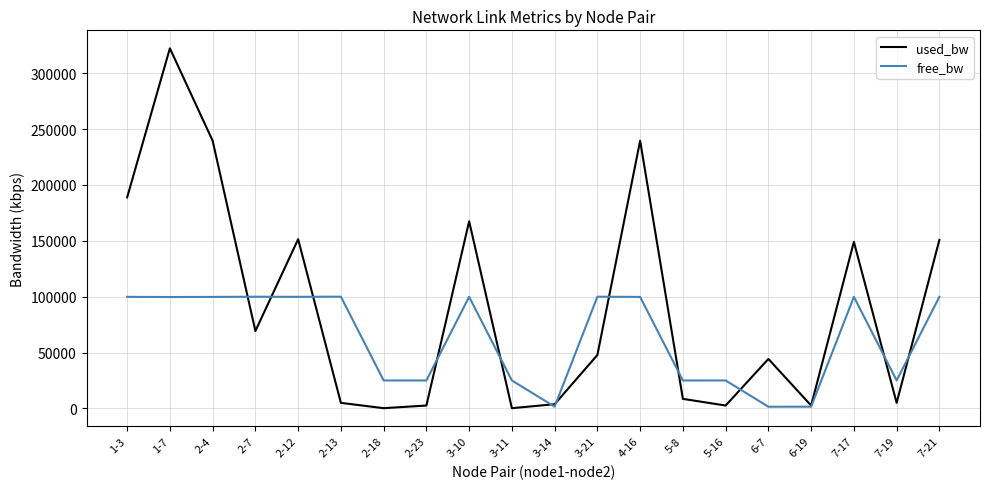

Is this an area chart (filled region under the line)?

No